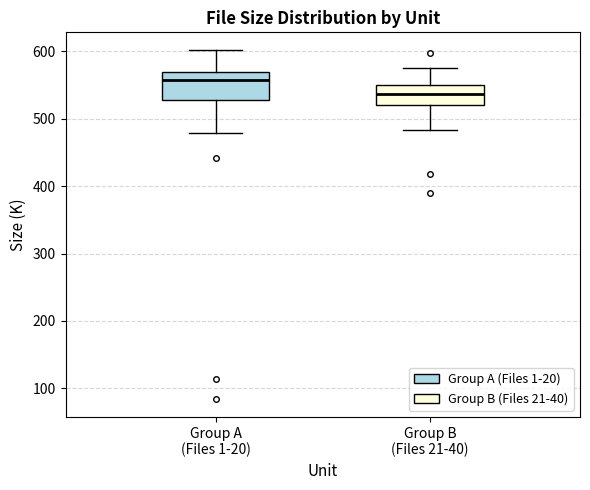

Reading left to right, transcribe this box plot: for each box, give where its median line is, the range the box spans, and where its two whiskers end, as read against the y-axis. The values are not printed on the chart, so give them approximately, as read against the axis.

Group A (Files 1-20): median 560, box 530 to 570, whiskers 480 to 600
Group B (Files 21-40): median 540, box 520 to 550, whiskers 480 to 580